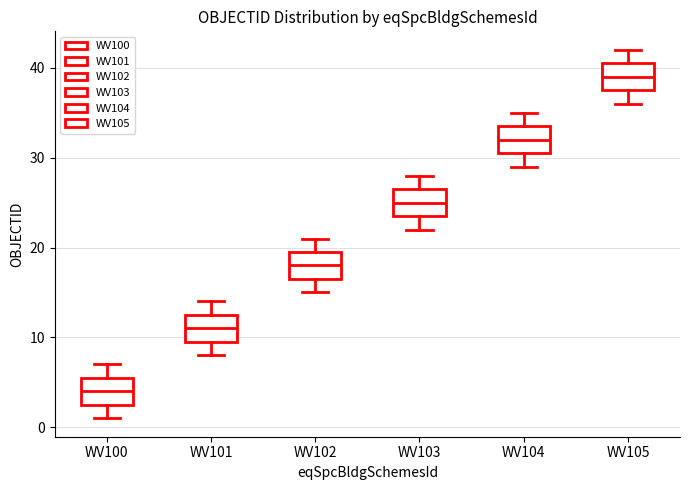

Where does the lower whisker of the box for WV101 end on the y-axis? The values are not printed on the chart, so give them approximately, as read against the axis.

8